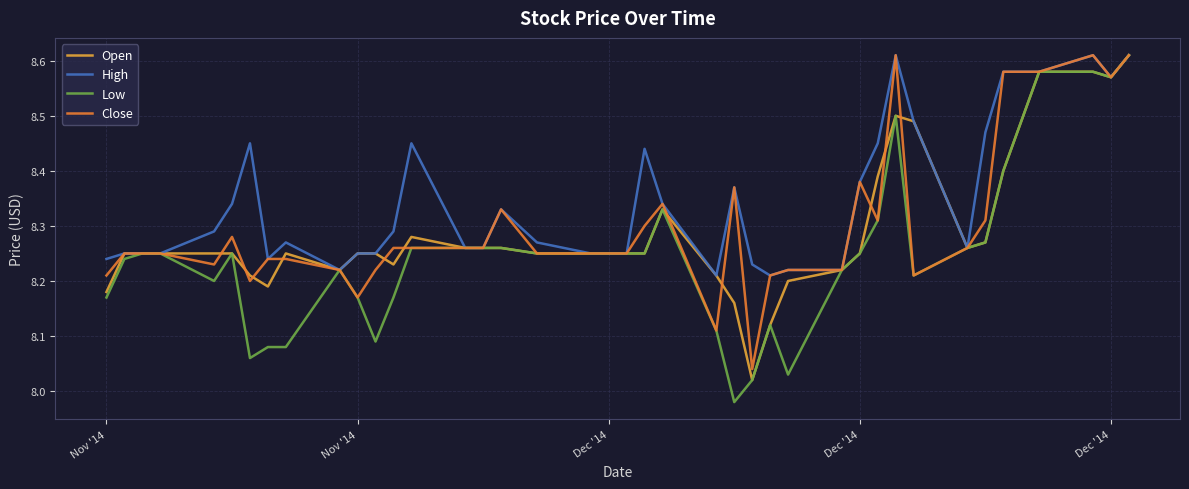

Which series has the largest range (max minus min)?

Low